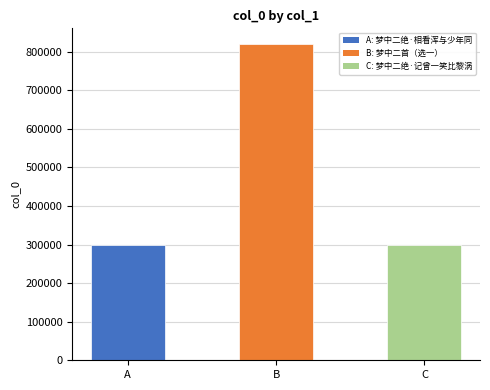

Approximately how many times larger is the value at A compared to C?

1.0